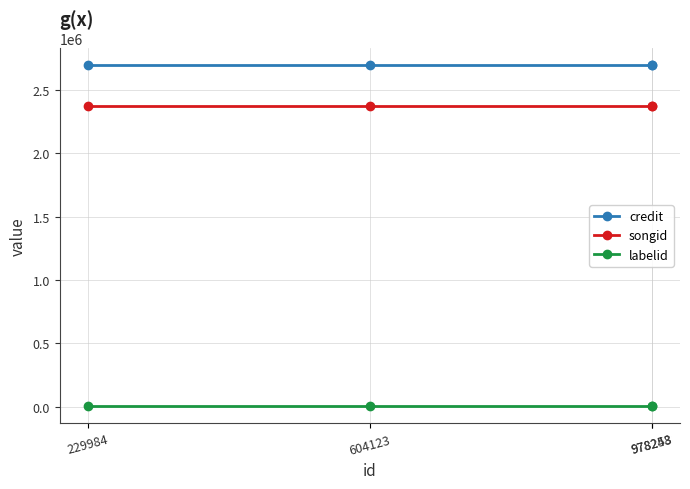

True or false: songid has more than 1 points higher than both neighbors.

False